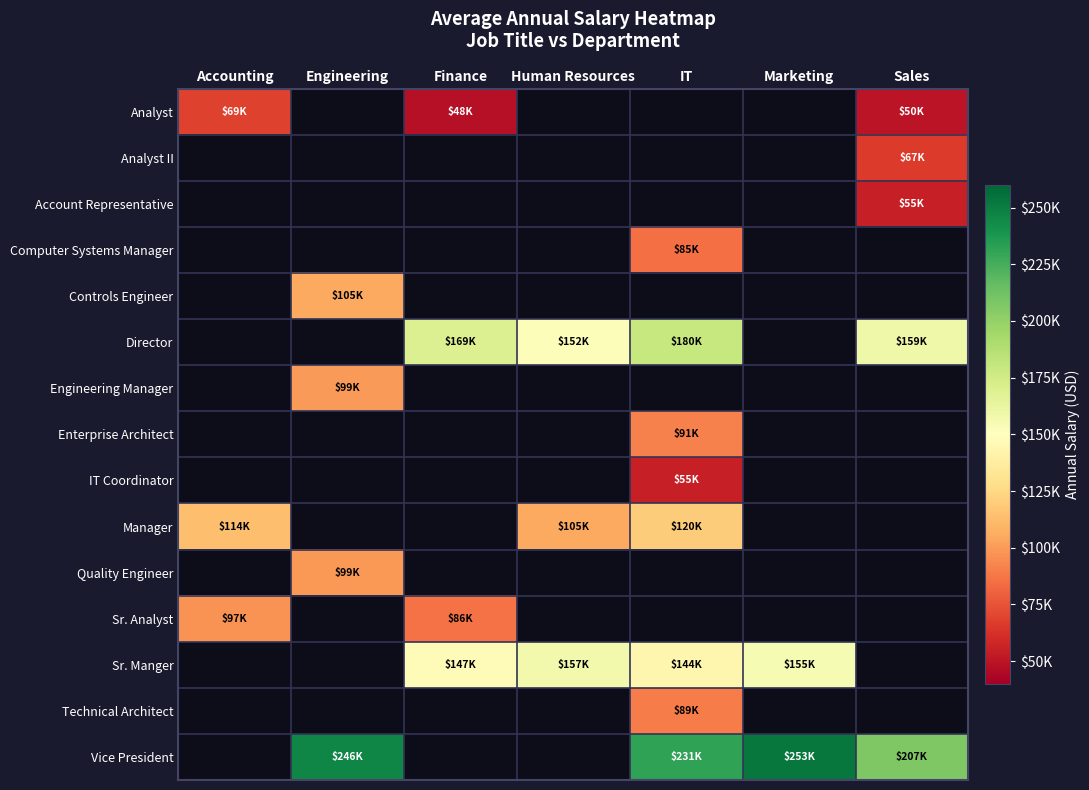

Count the number of categories in the chart.

7